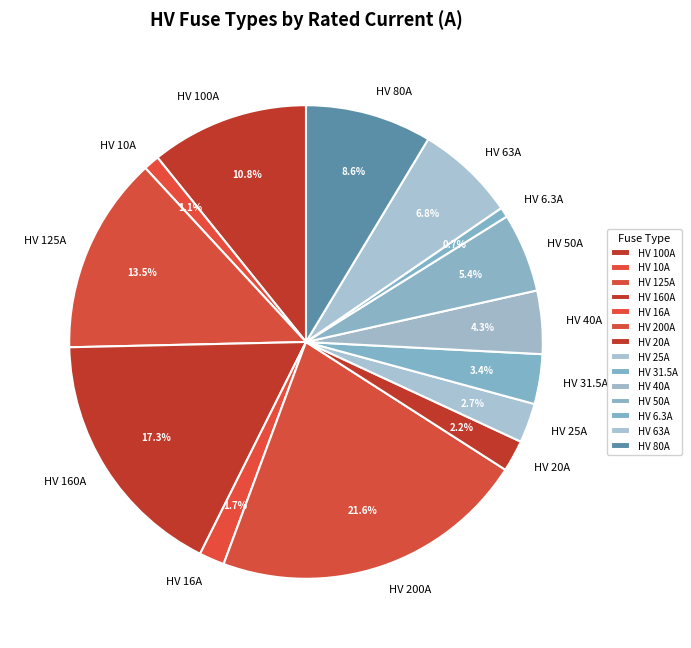

Is it true that HV 125A is 8% of the pie?

False